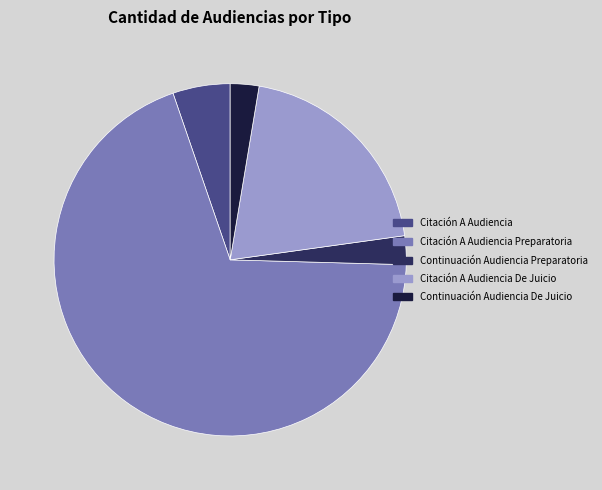

True or false: Citación A Audiencia accounts for 5% of the total.

True